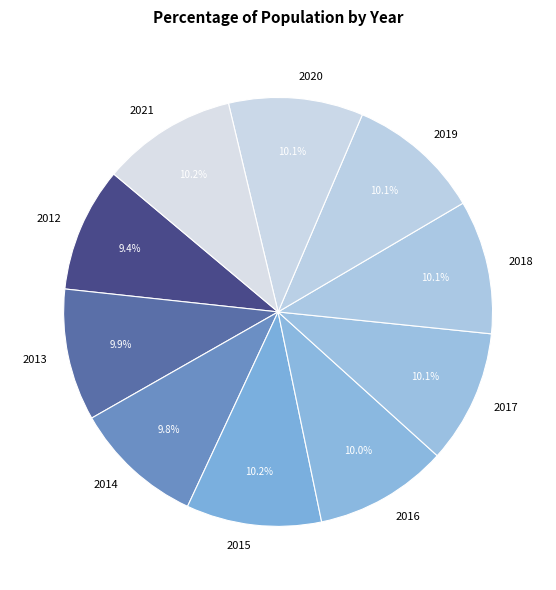

Combined, do 2015 and 2016 account for over 50%?

No